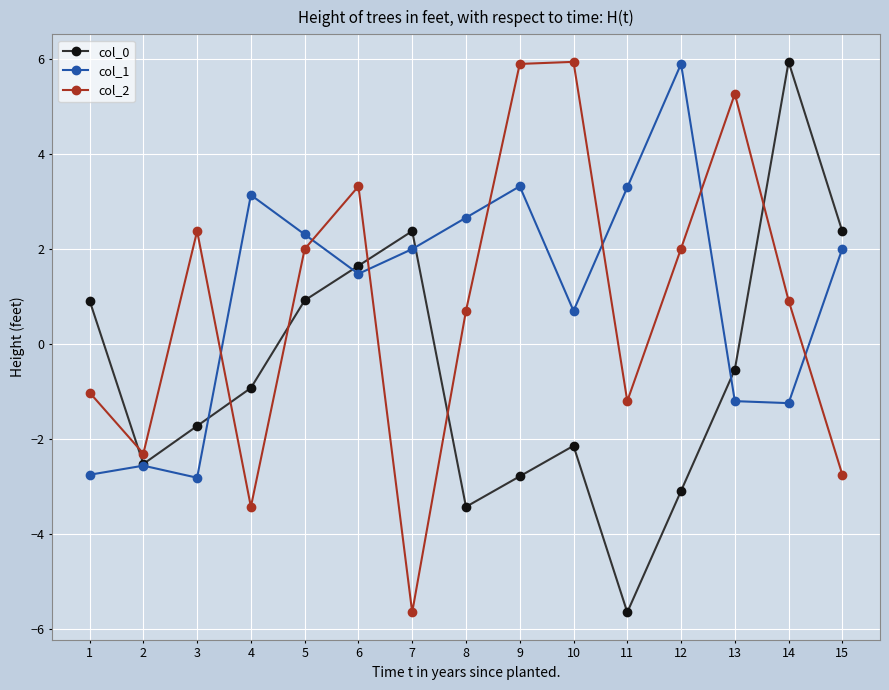

What is the difference between the highest and lowest values at 13?

6.5